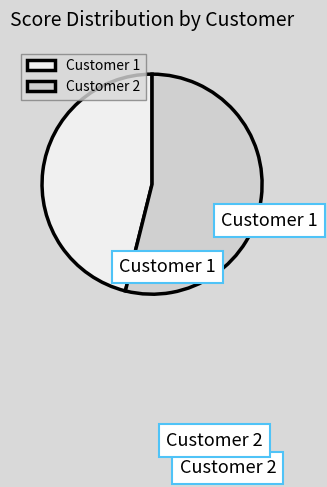

What percentage is the Customer 1 slice, to the nearest percent?

46%